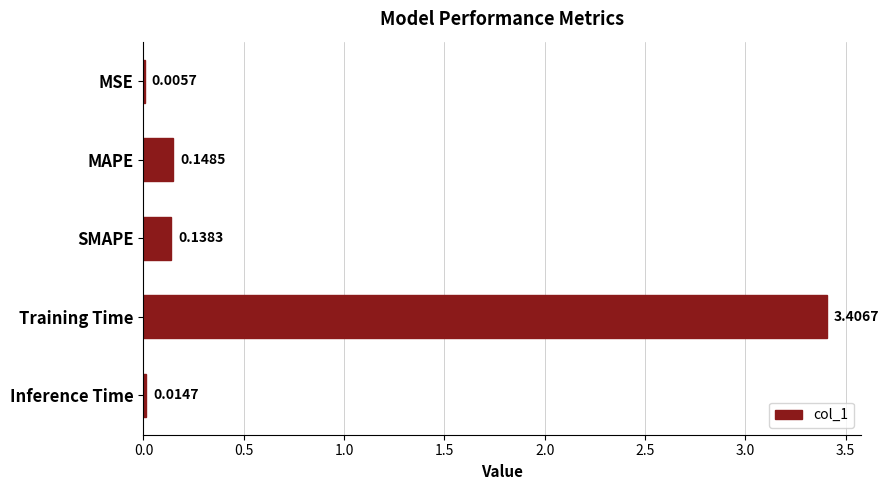

What is the maximum value shown in the chart?

3.4